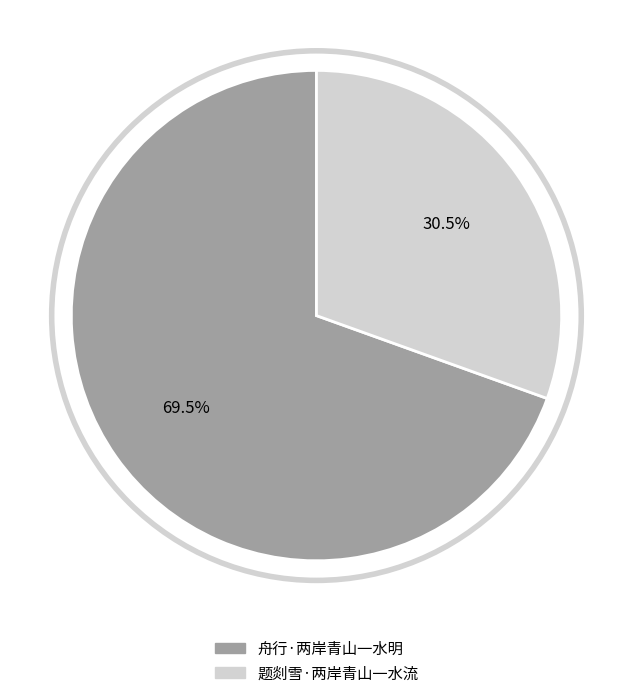

Which category has the smallest portion of the pie?

题剡雪·两岸青山一水流